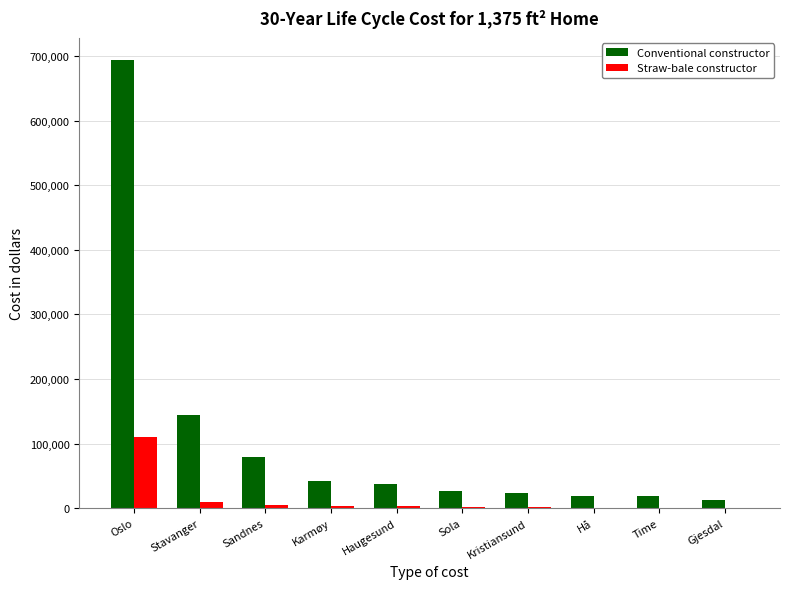

True or false: Conventional constructor has a value of 18991 at Hå.

True